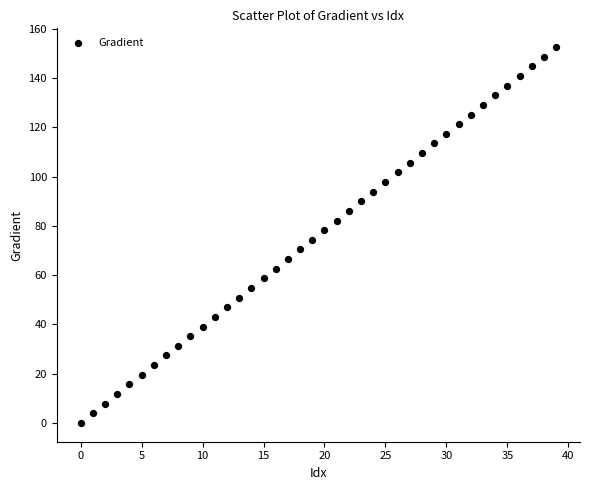

What is the range of Y values (max minus min)?

152.6